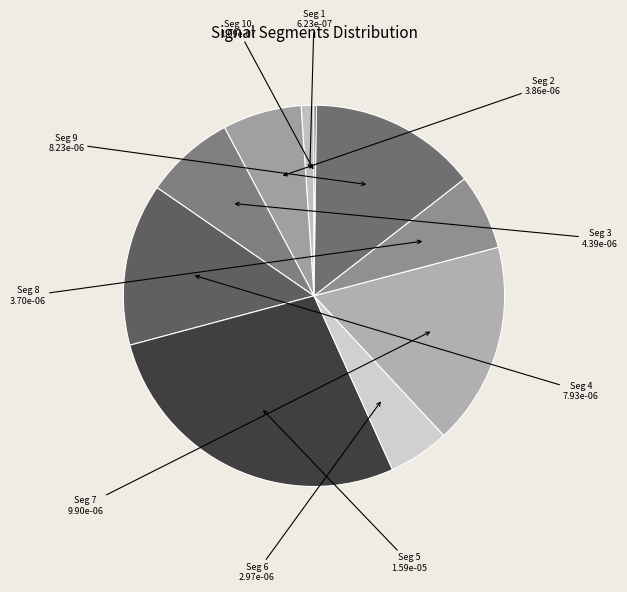

Is there any slice that represents more than half of the pie?

No